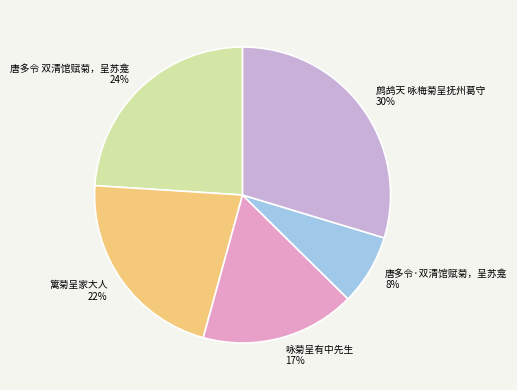

Which slice is the smallest?

唐多令·双清馆赋菊，呈苏龛